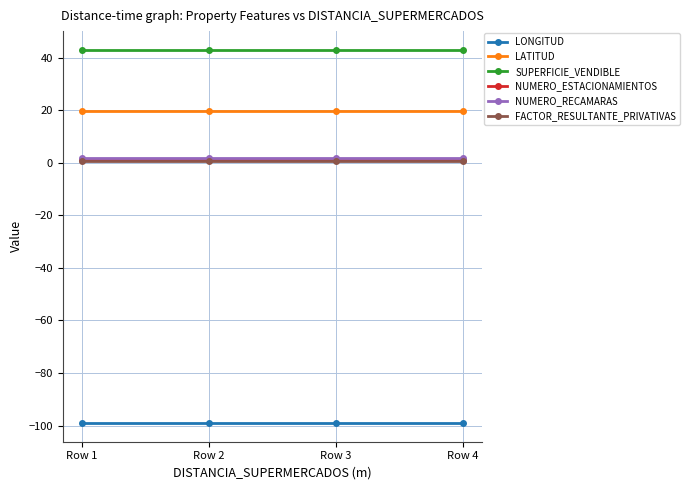

What is the lowest value of the LONGITUD series?

-99.0